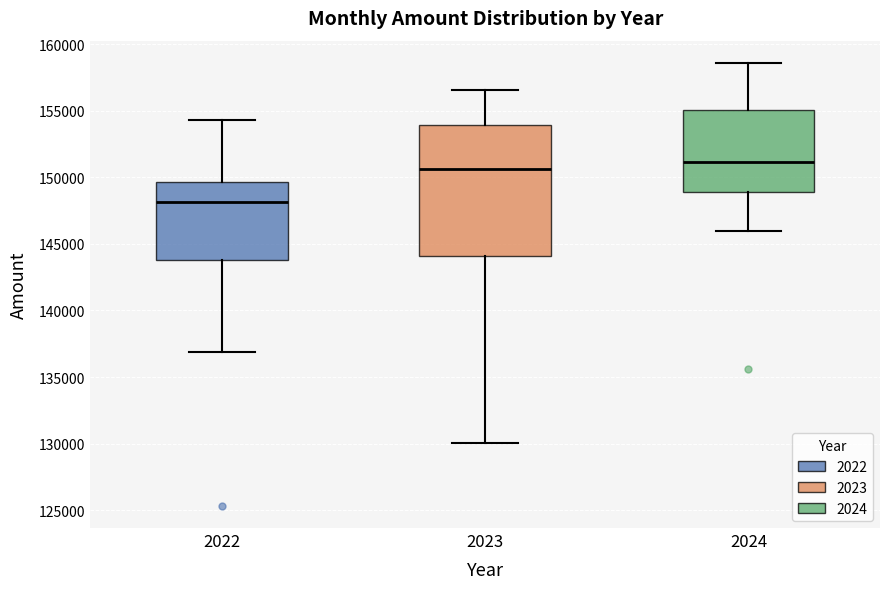

Which box is the tallest, from its lower edge to its upper edge?

2023